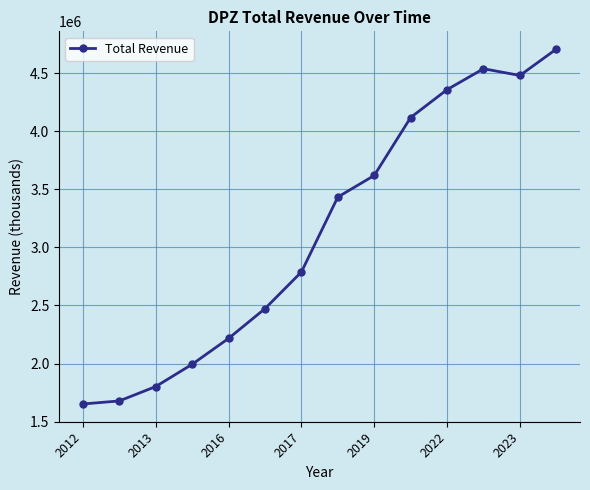

What is the value of the 14th point from the left?

4706400